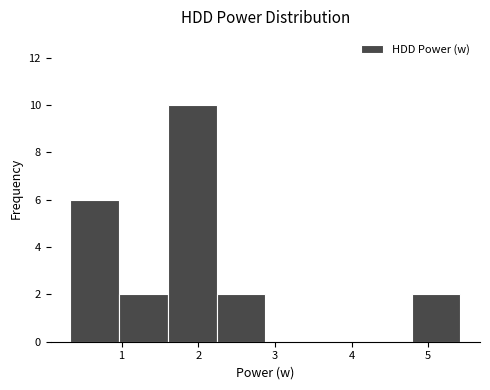

Over which range of the x-axis is the bar tallest?

1.6 to 2.2